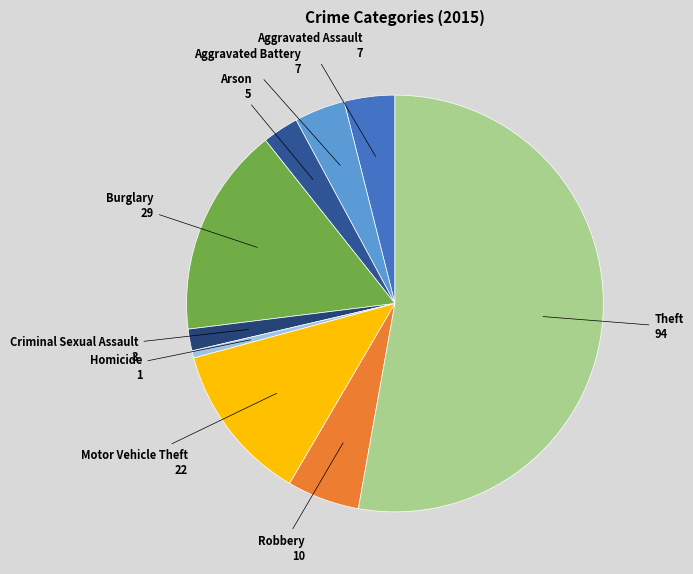

Which category has the smallest portion of the pie?

Homicide